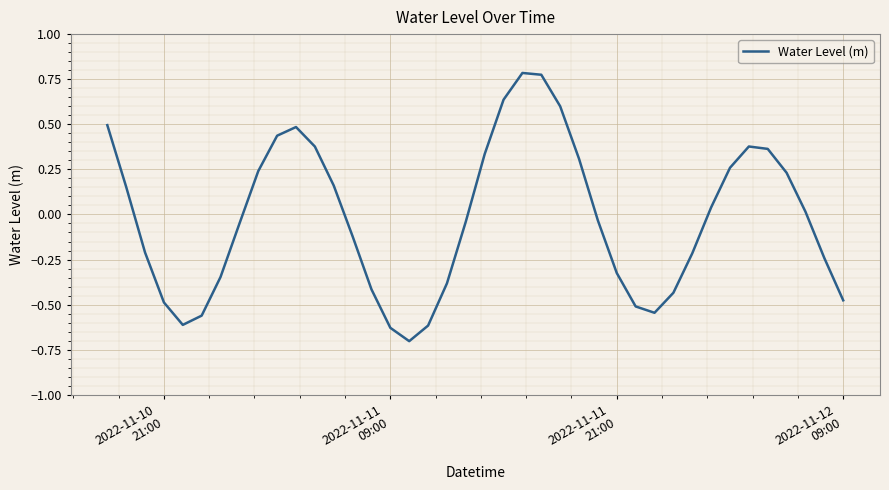

What is the smallest value displayed?

-0.7